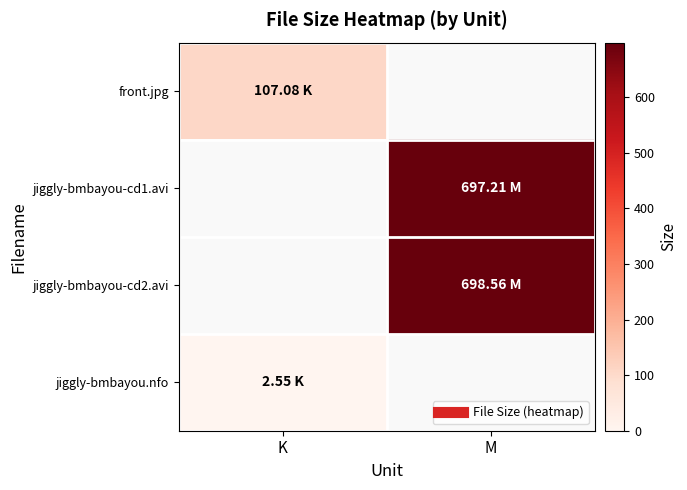

True or false: jiggly-bmbayou-cd1.avi has a value of 326.4 at M.

False